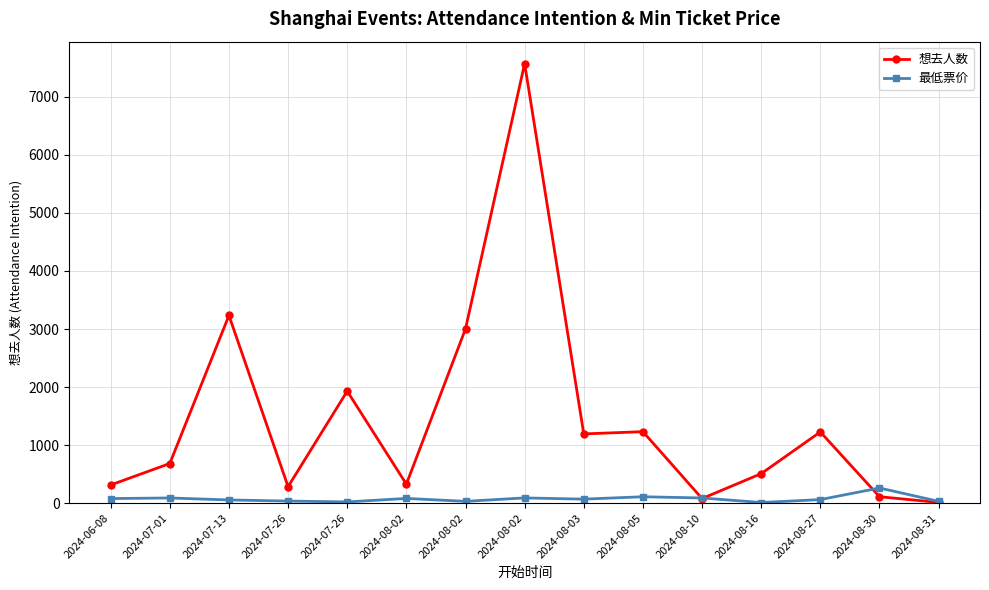

Count the number of data series in this chart.

2